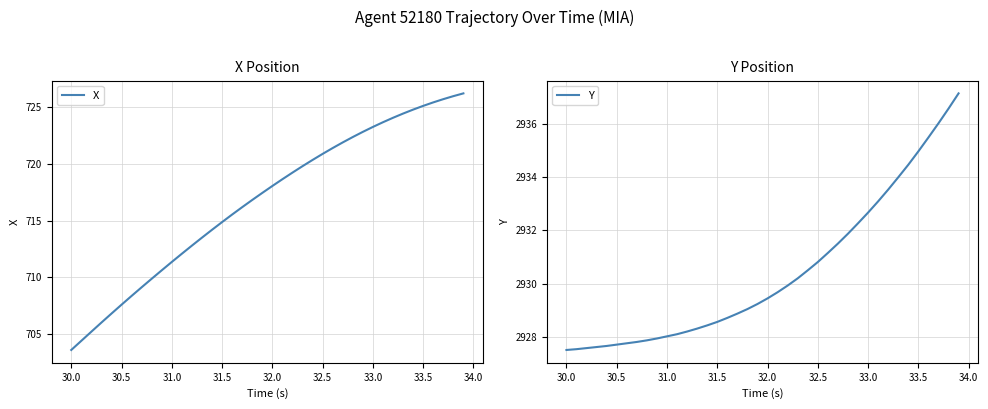

The X series shows 182.1 at 31.0. True or false?

False